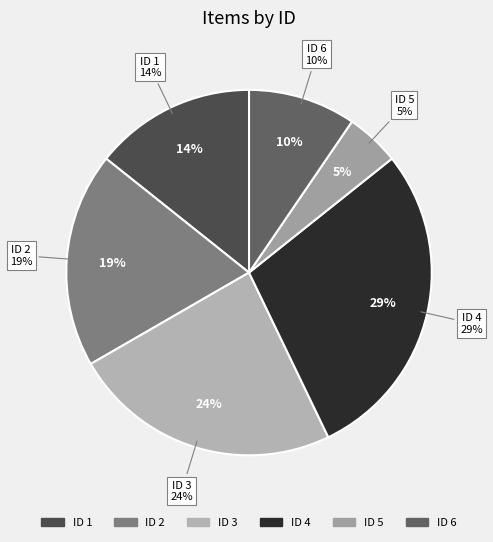

Count the number of slices in the pie.

6